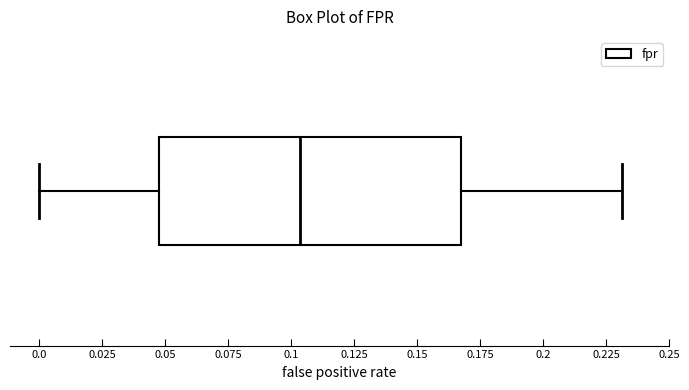

Where does the left whisker of the box end on the x-axis? The values are not printed on the chart, so give them approximately, as read against the axis.

0.000